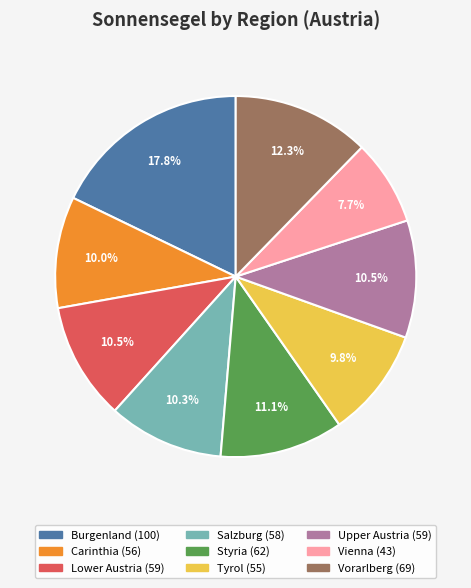

Count the number of slices in the pie.

9